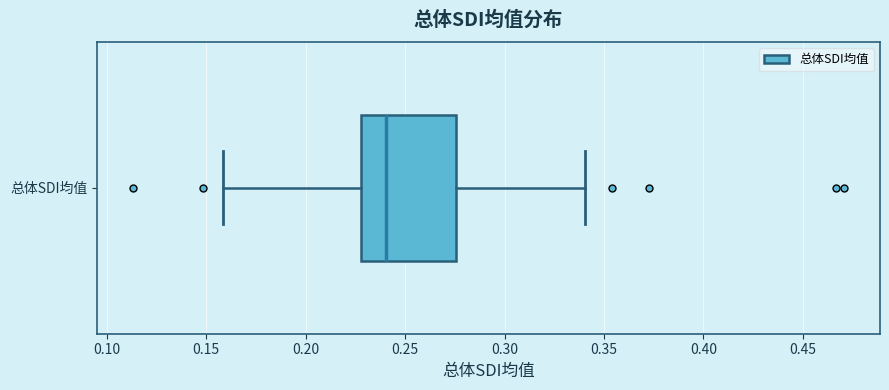

Transcribe this box plot: give where the median line is, the range the box spans, and where the two whiskers end, as read against the x-axis. The values are not printed on the chart, so give them approximately, as read against the axis.

median 0.240, box 0.230 to 0.275, whiskers 0.160 to 0.340